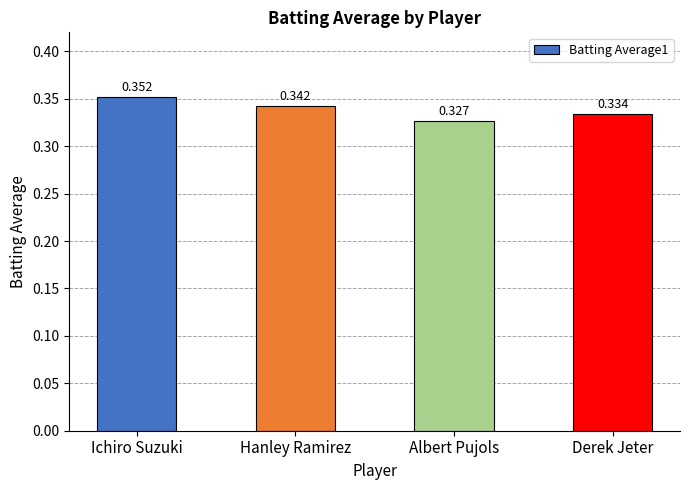

Which label corresponds to the largest value in the chart?

Ichiro Suzuki